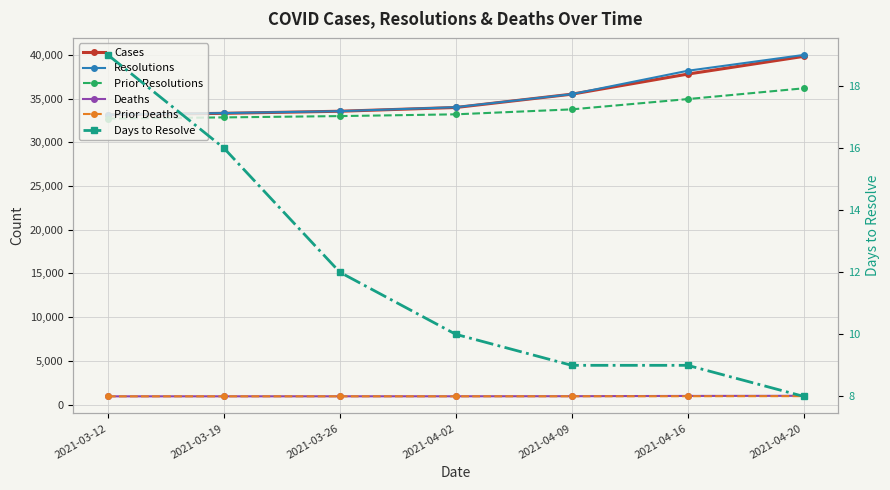

Is it true that Deaths equals 1487 at 2021-03-19?

False